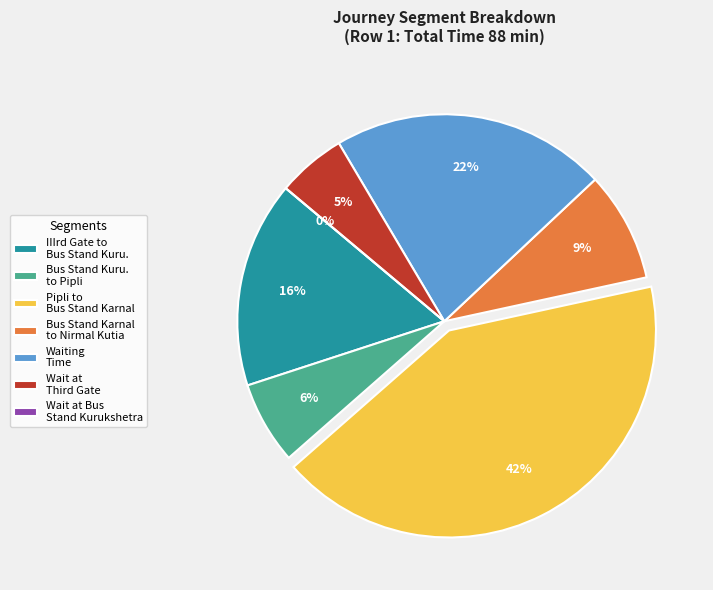

To the nearest percent, what is the combined percentage of IIIrd_Gate_TO_New_Bus_Stand_Kurukshetra and Wait_at_New_Bus_Stand_Kurukshetra?

16%